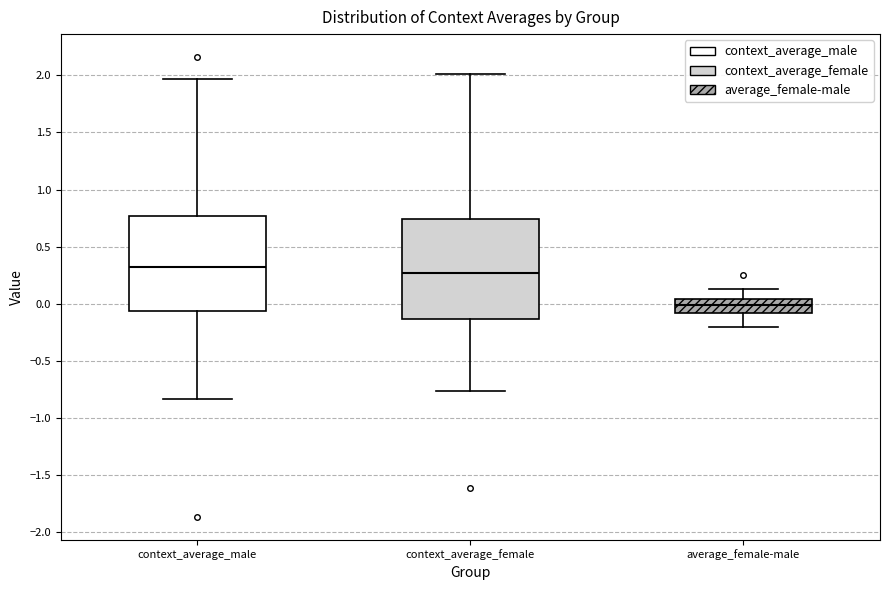

Reading left to right, transcribe this box plot: for each box, give where its median line is, the range the box spans, and where its two whiskers end, as read against the y-axis. The values are not printed on the chart, so give them approximately, as read against the axis.

context_average_male: median 0.30, box -0.05 to 0.75, whiskers -0.85 to 1.95
context_average_female: median 0.25, box -0.15 to 0.75, whiskers -0.75 to 2.00
average_female-male: median 0.00, box -0.10 to 0.05, whiskers -0.20 to 0.15